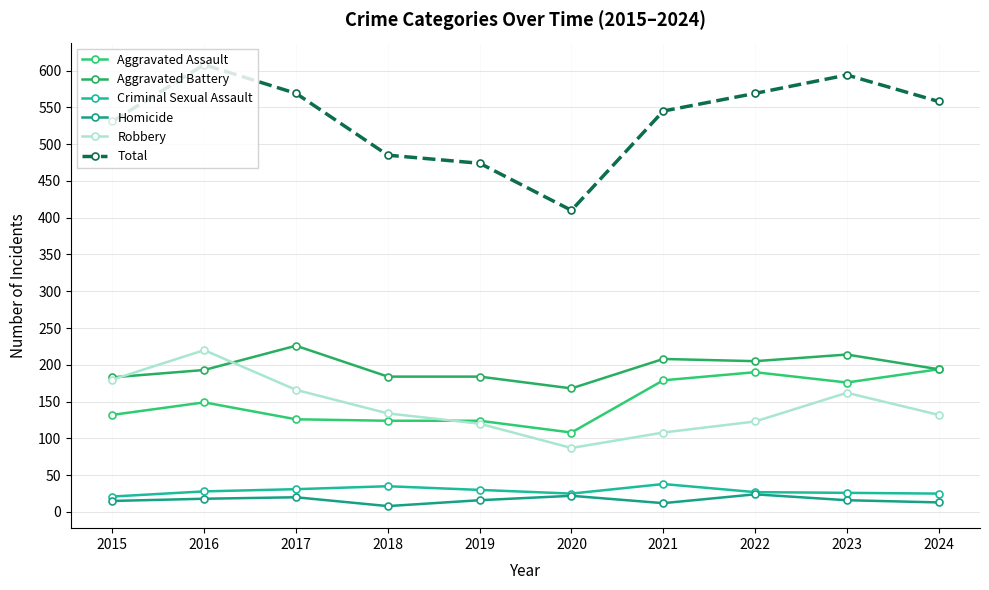

Which category has the highest value across all series?

2016